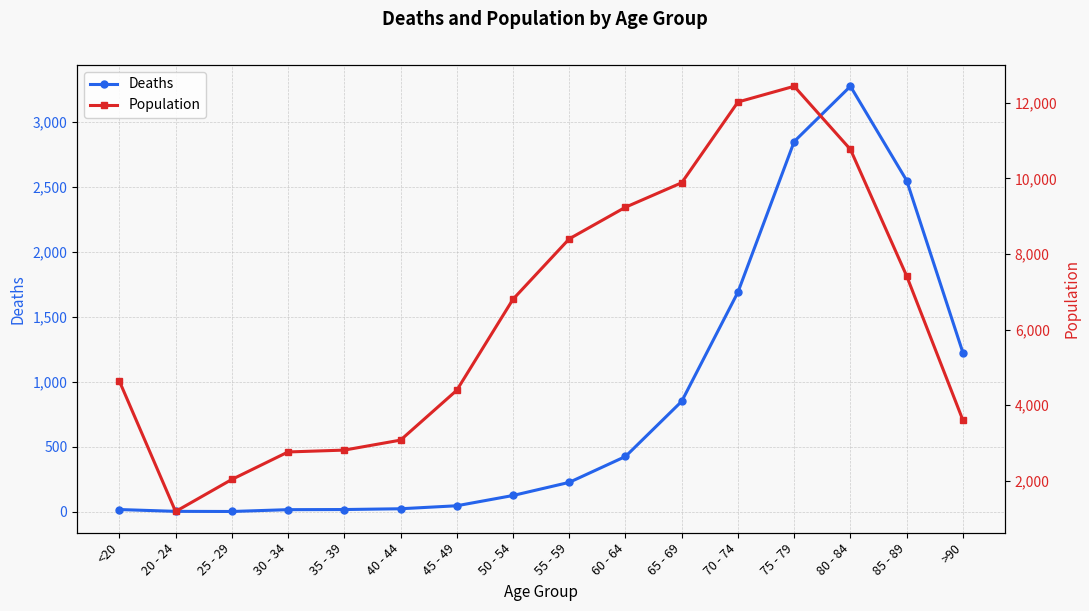

True or false: Population has a value of 7626 at 45 - 49.

False